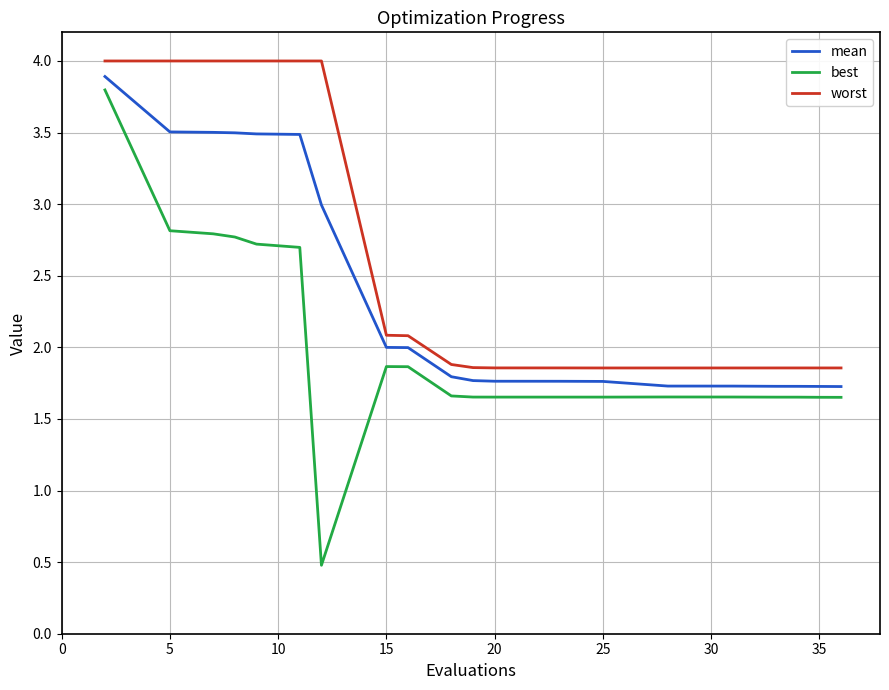

What is the sum of all best values?

40.0